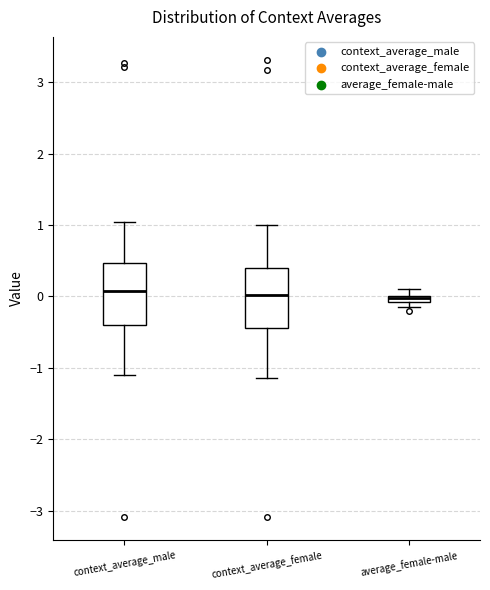

Where is the lower edge of the box for average_female-male on the y-axis? The values are not printed on the chart, so give them approximately, as read against the axis.

-0.1